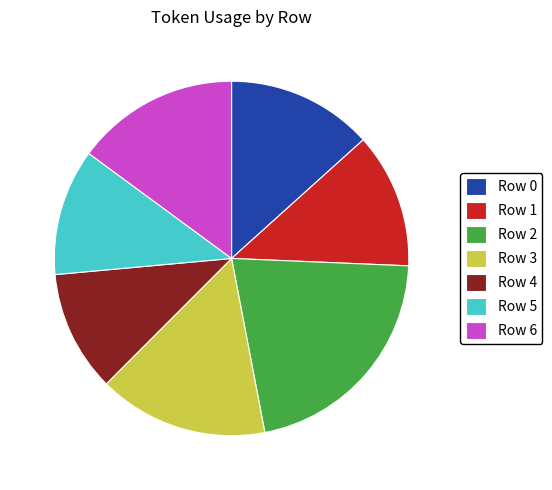

Combined, do Row 1 and Row 5 account for over 50%?

No